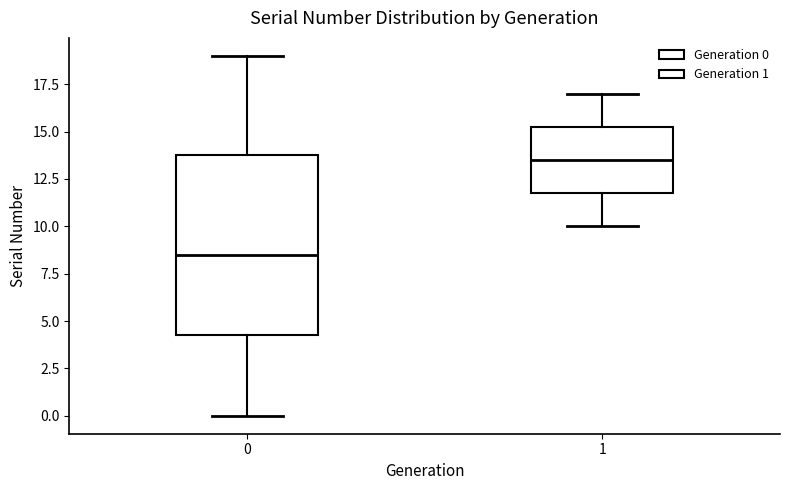

Reading left to right, read every box against the y-axis: the position of its median line, the range the box covers, and the ends of its whiskers. The values are not printed on the chart, so give them approximately, as read against the axis.

0: median 8.5, box 4.5 to 14.0, whiskers 0.0 to 19.0
1: median 13.5, box 12.0 to 15.5, whiskers 10.0 to 17.0